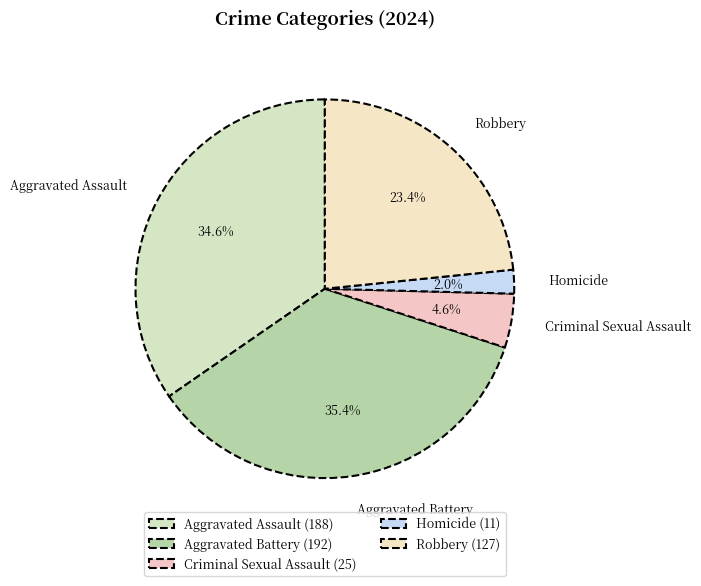

Approximately how many times larger is the value at Aggravated Assault compared to Aggravated Battery?

1.0